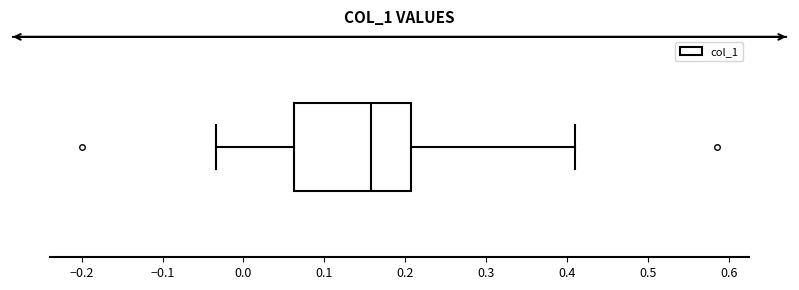

Read this box plot against the x-axis: the position of the median line, the range covered by the box, and the ends of both whiskers. The values are not printed on the chart, so give them approximately, as read against the axis.

median 0.16, box 0.06 to 0.21, whiskers -0.03 to 0.41